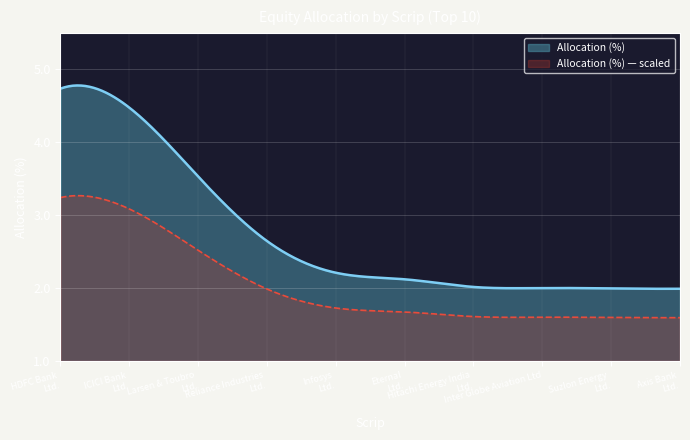

Rank the categories by value from lowest to highest.

Axis Bank Limited, Suzlon Energy Limited, Inter Globe Aviation Ltd, Hitachi Energy India Limited, Eternal Limited, Infosys Limited, Reliance Industries Limited, Larsen & Toubro Limited, ICICI Bank Limited, HDFC Bank Limited